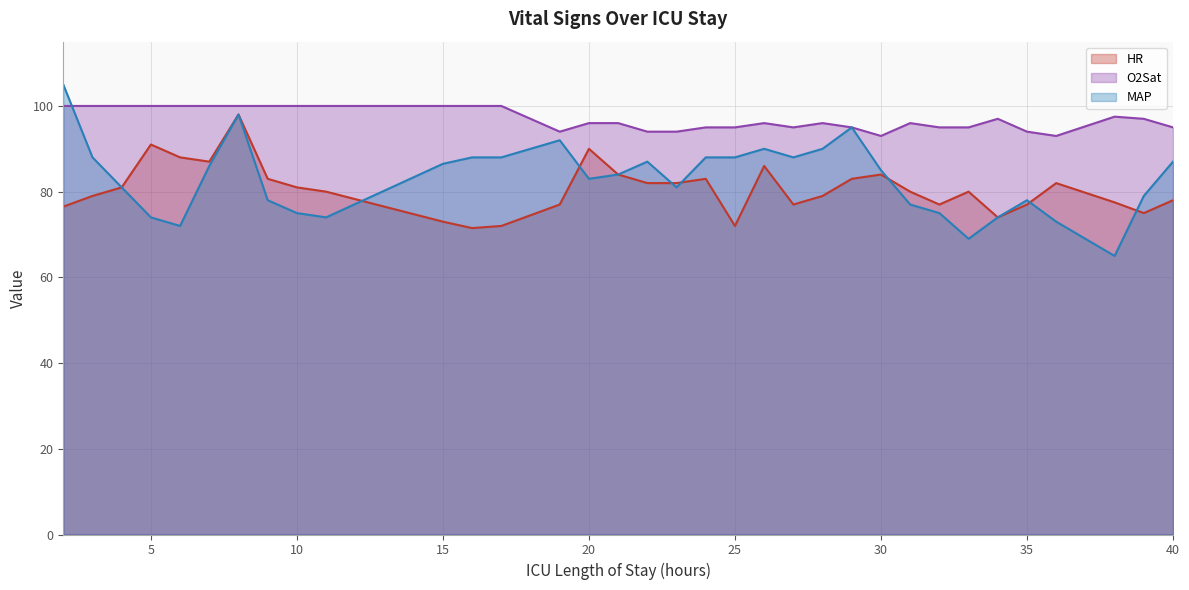

The value of MAP at 36 is 99.6. True or false?

False